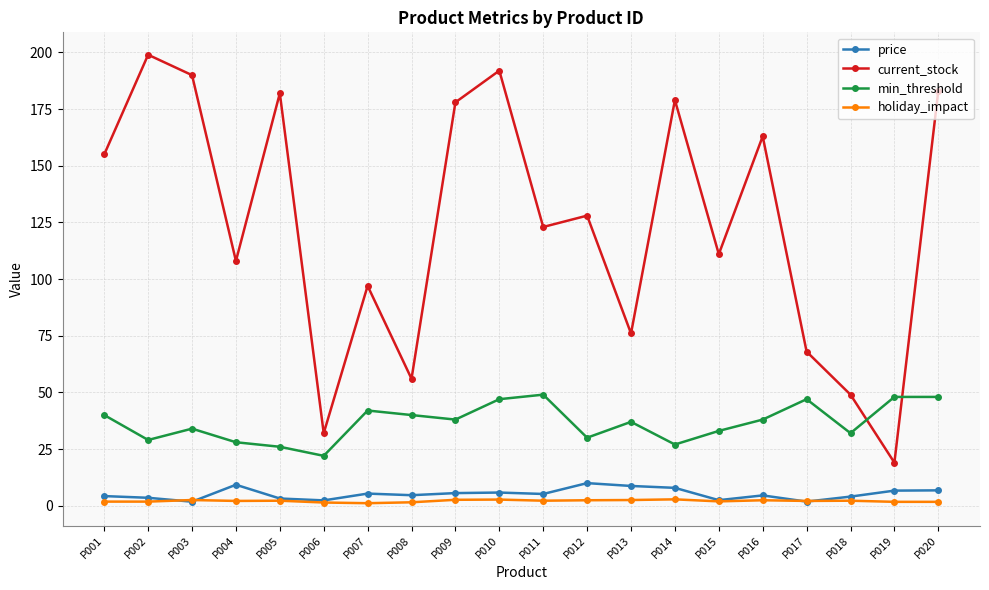

True or false: min_threshold and holiday_impact intersect in this chart.

False